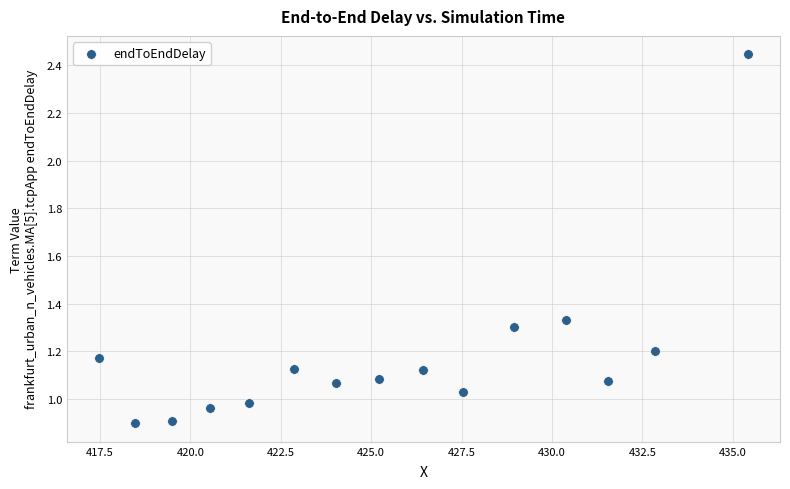

What is the range of Y values (max minus min)?

1.5